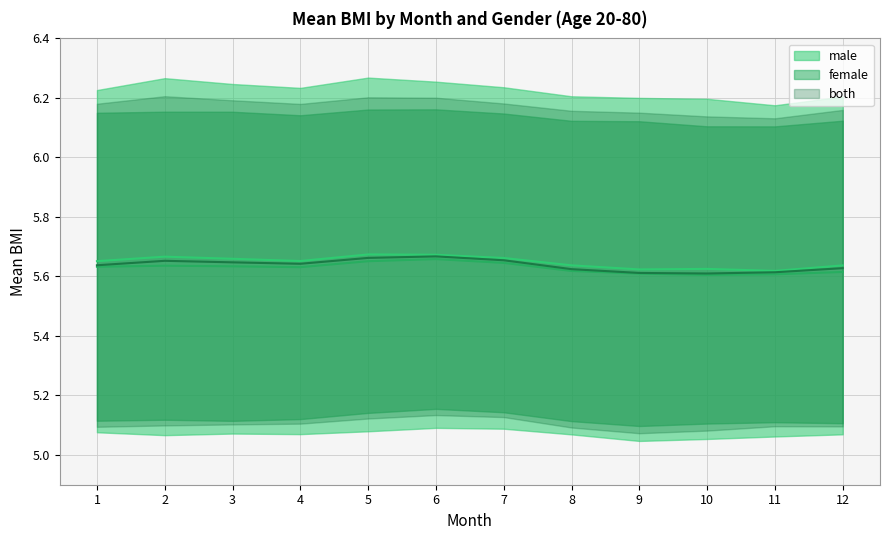

Which category has the lowest value in the male_mean series?

11